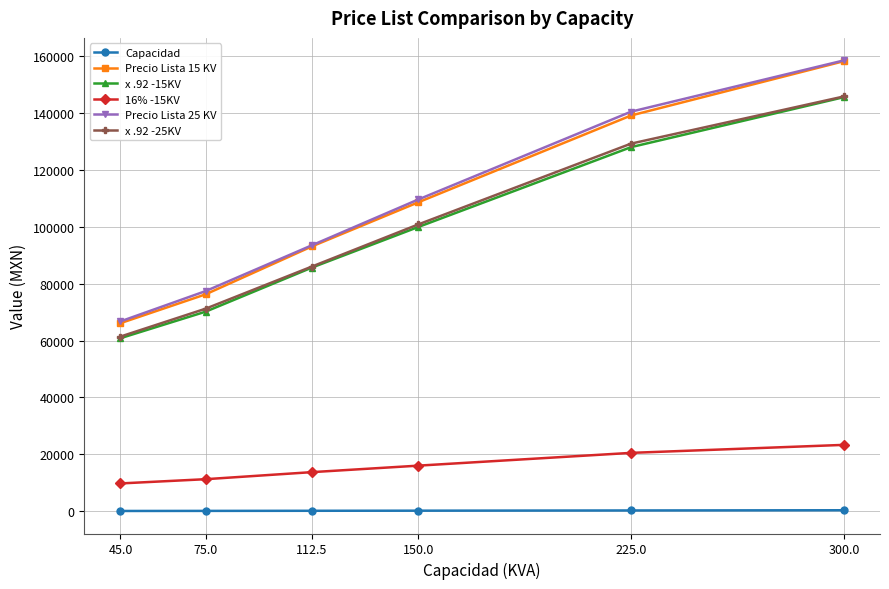

True or false: Precio Lista 15 KV and x .92 -15KV intersect in this chart.

False